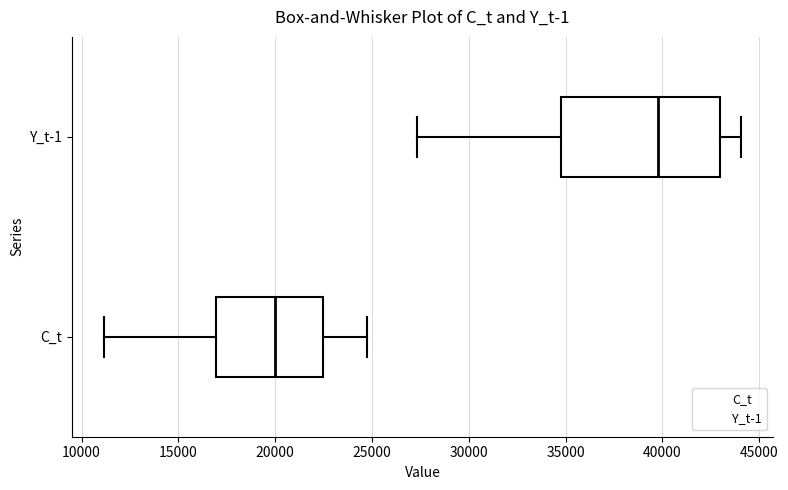

Which box has the furthest to the left median line?

C_t